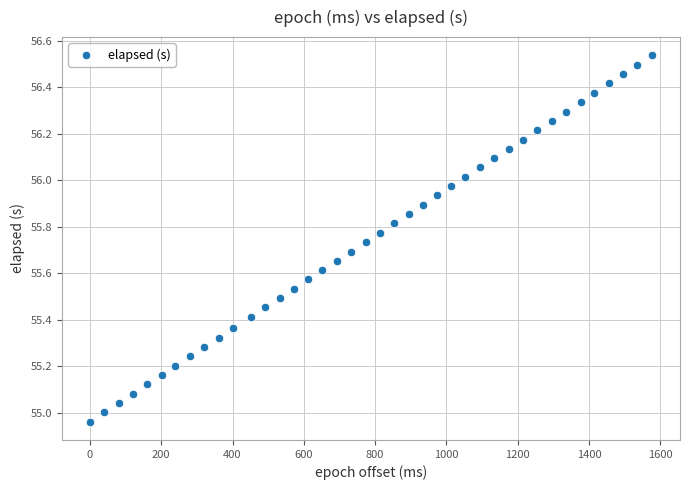

What is the range of X values (max minus min)?

1576.0